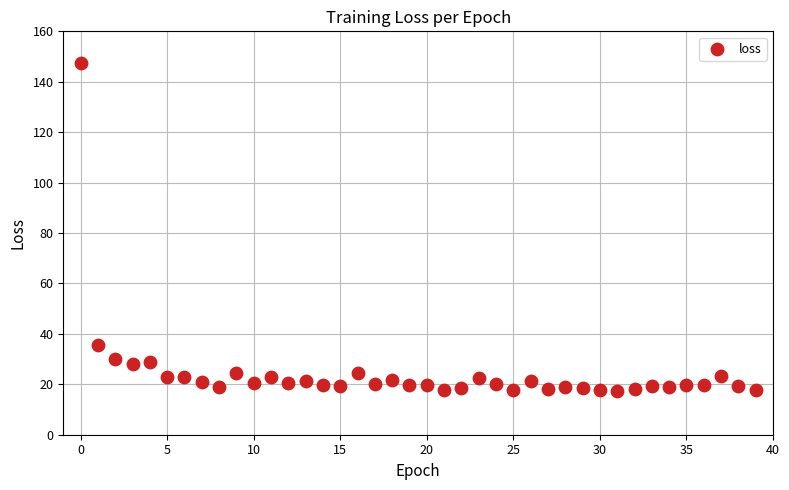

What is the range of Y values (max minus min)?

130.3